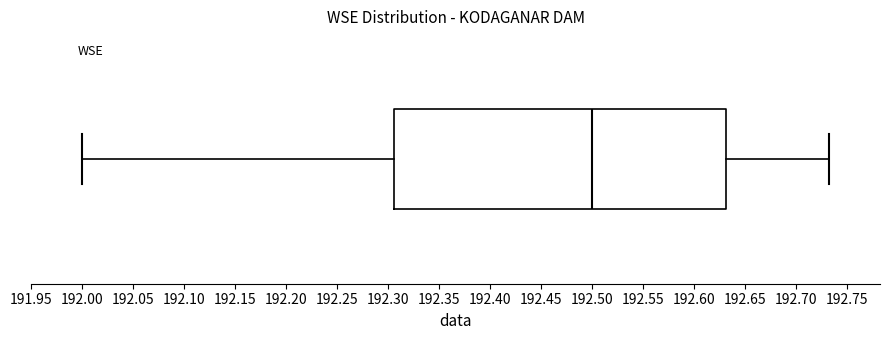

Transcribe this box plot: give where the median line is, the range the box spans, and where the two whiskers end, as read against the x-axis. The values are not printed on the chart, so give them approximately, as read against the axis.

median 192.500, box 192.305 to 192.630, whiskers 192.000 to 192.730